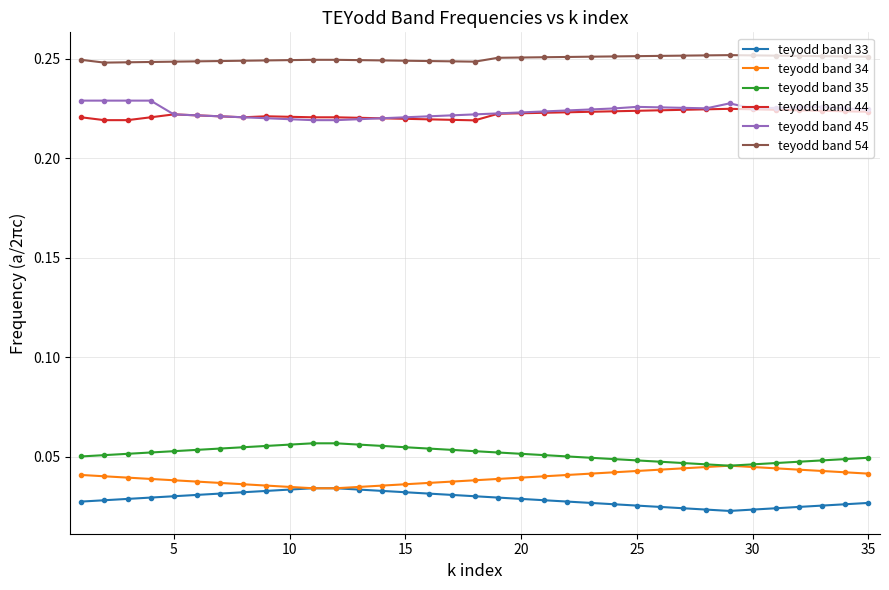

How many teyodd band 44 values are between 0 and 1?

35